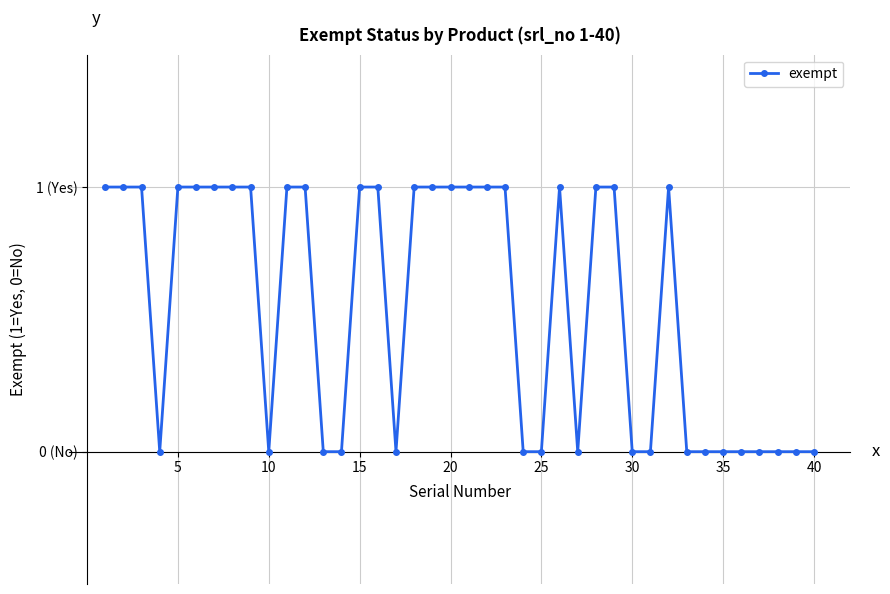

Is this an area chart (filled region under the line)?

No